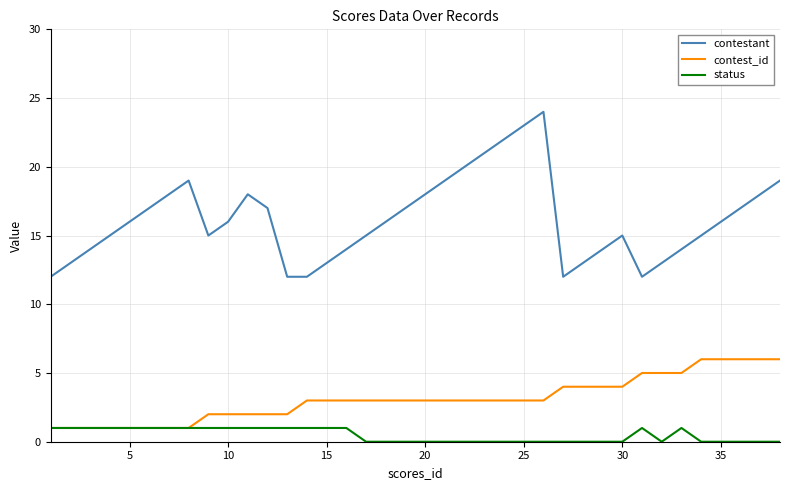

What is the greatest value displayed?

24